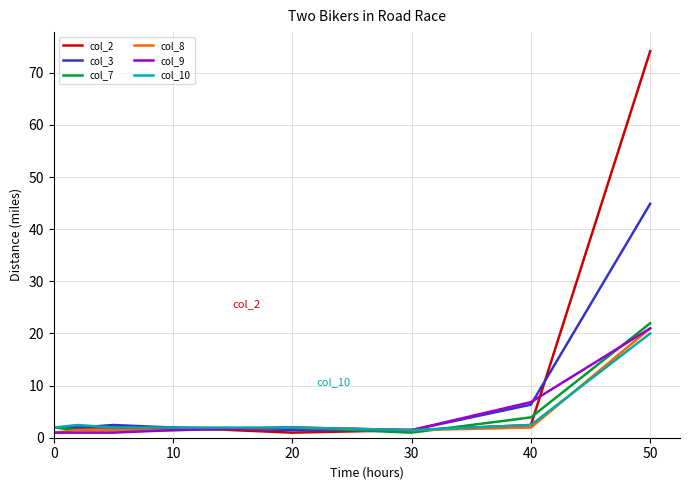

Which series has the widest spread of values?

col_2